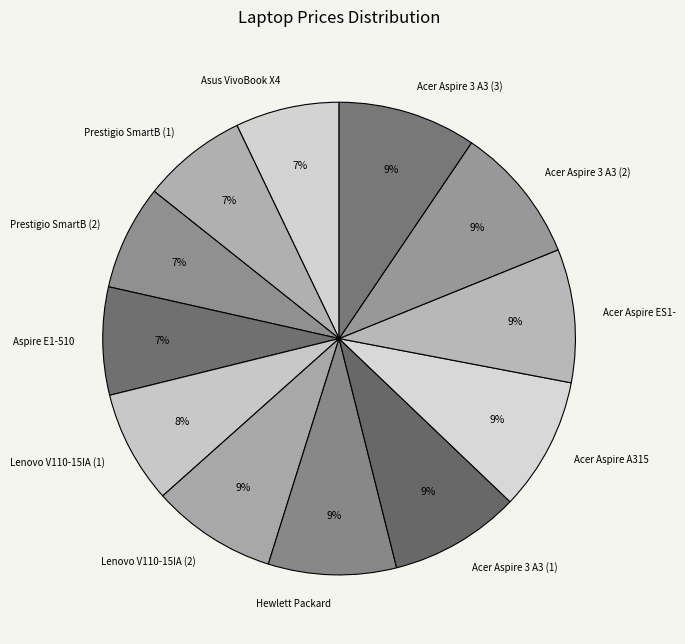

Is the sum of Acer Aspire 3 A3 (2) and Acer Aspire A315 greater than half?

No